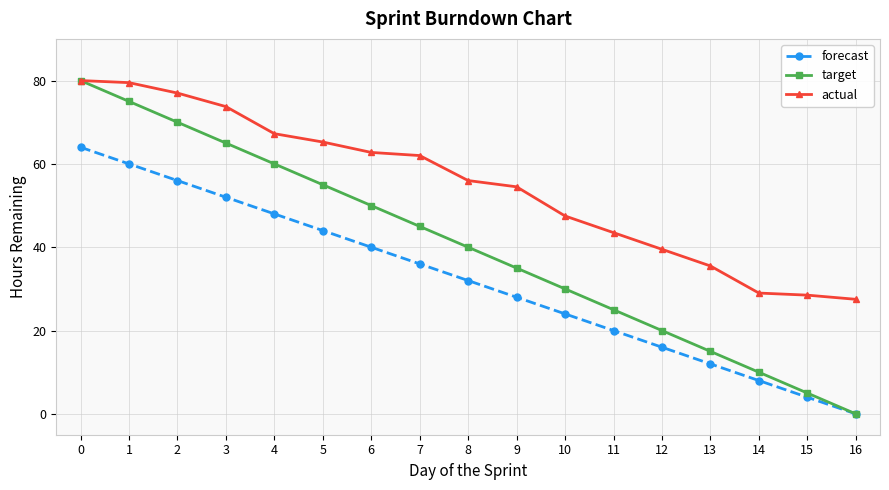

What is the value of the target point at the 16th from the left?

5.0